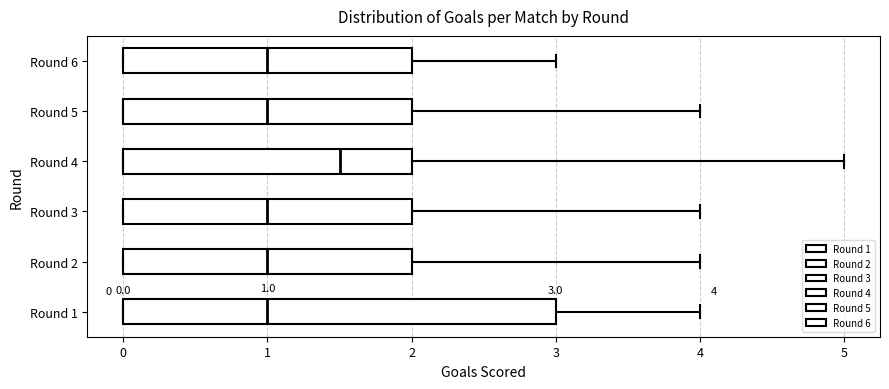

Comparing the boxes themselves (not the whiskers), which one is the widest?

Round 1